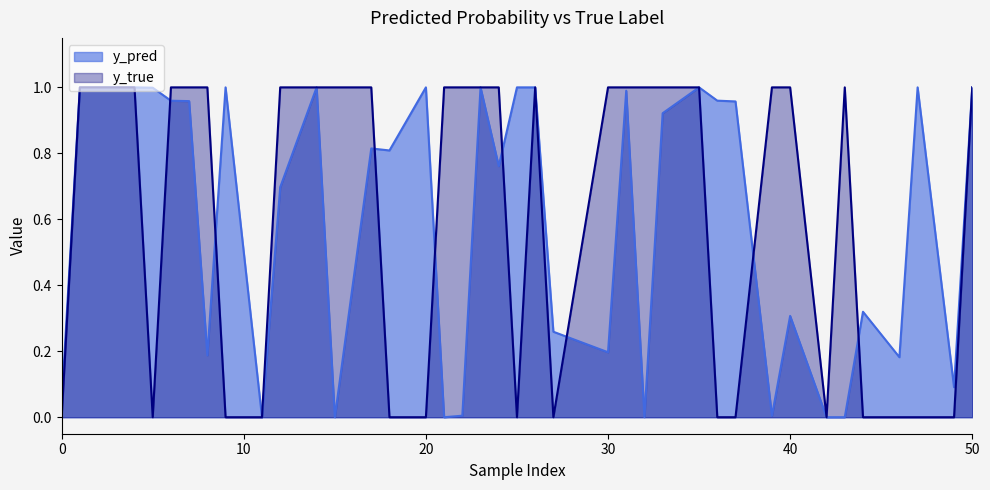

The value of y_pred at 26 is 0.4. True or false?

False